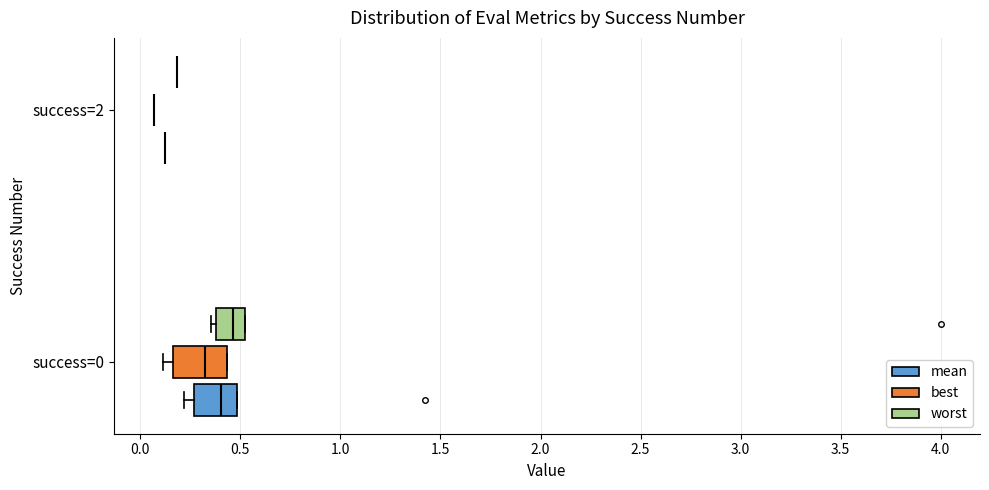

Which box is the widest, from its left edge to its right edge?

success=0 (best)